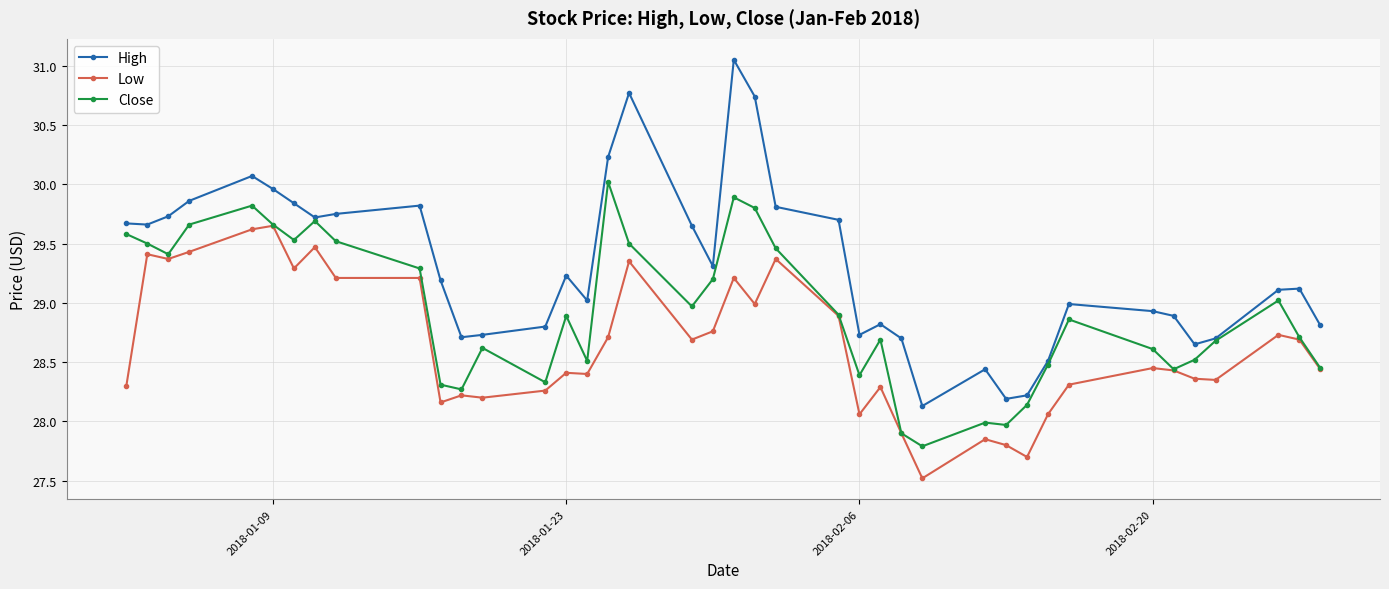

Which series has the largest total across all categories?

High